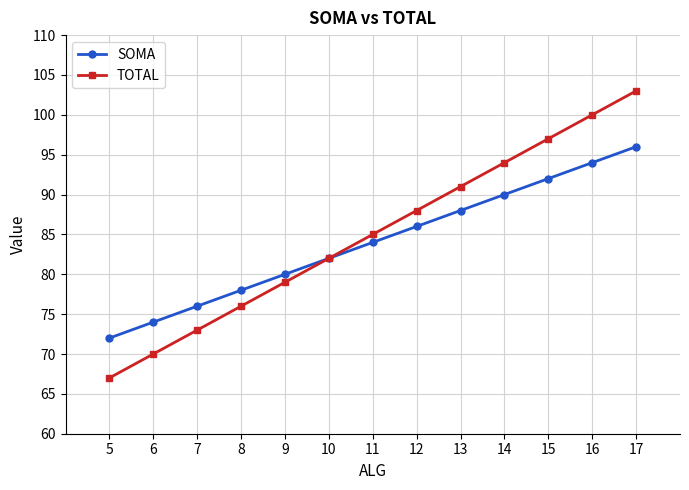

How many lines are shown in the chart?

2